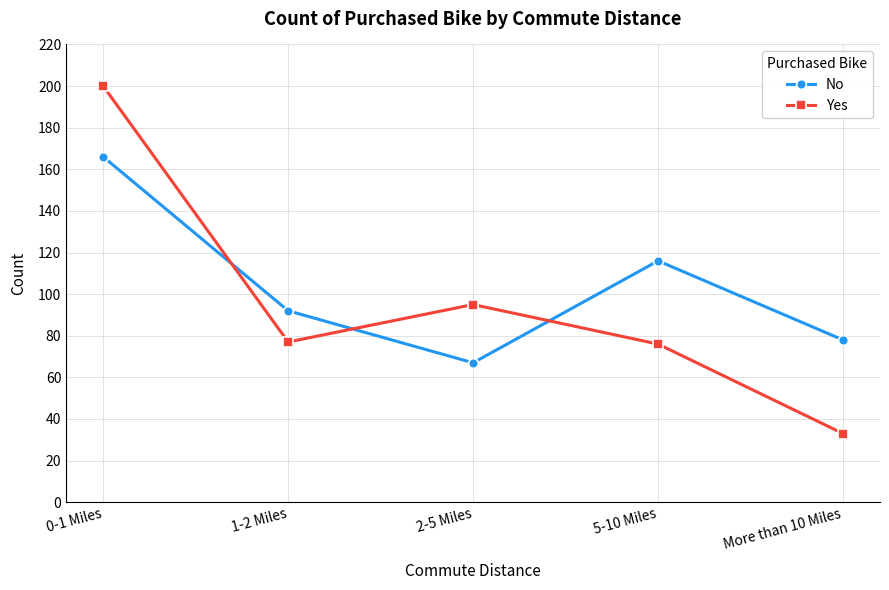

True or false: Yes has more than 0 interior local peaks.

True